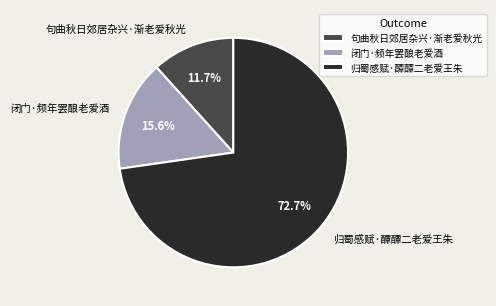

Which has a higher value, 归蜀感赋·醰醰二老爱王朱 or 闭门·频年罢酿老爱酒?

归蜀感赋·醰醰二老爱王朱